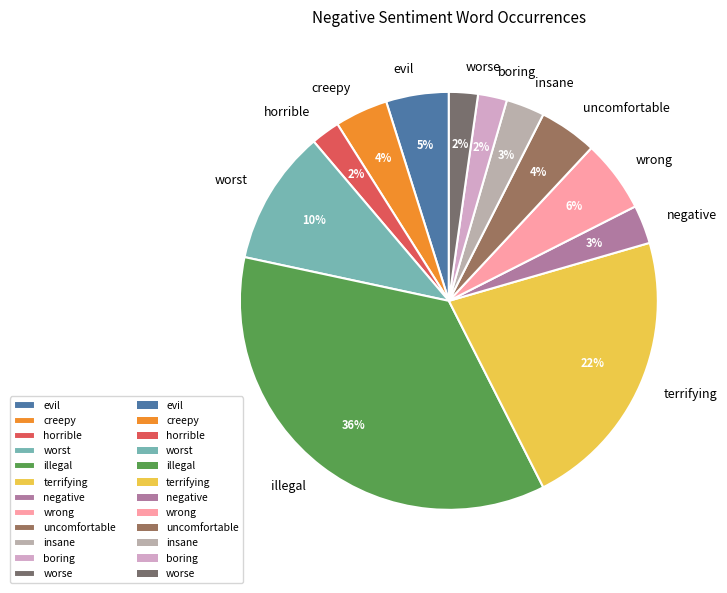

Is there a majority slice in this chart?

No